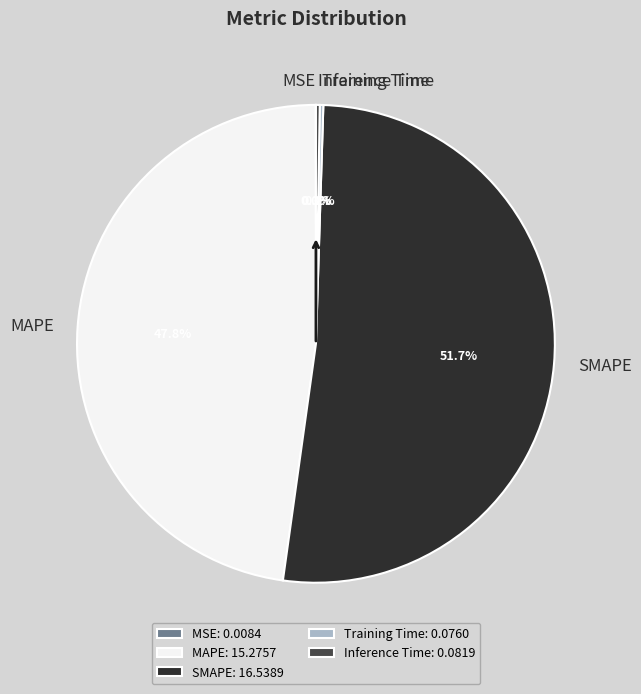

Is MAPE the majority of the pie?

No